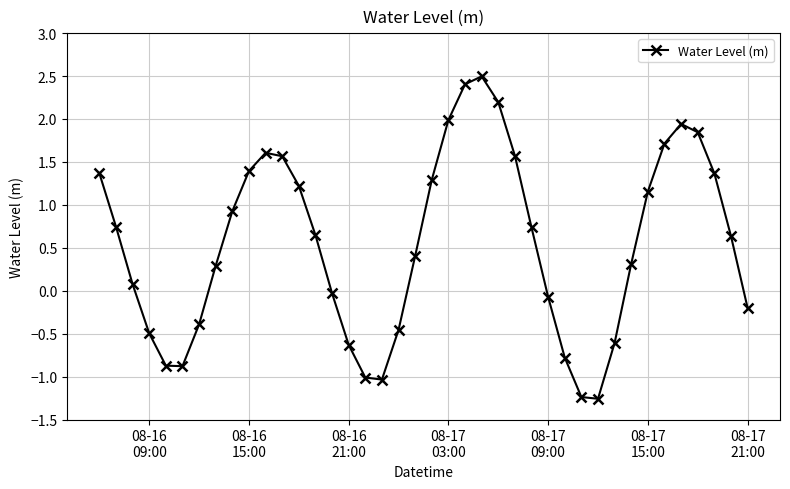

What is the average value?

0.5